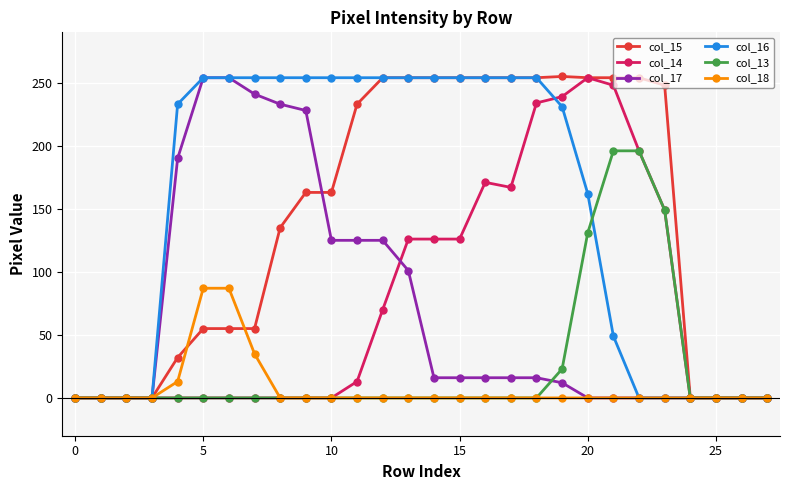

At how many categories does at least one series exceed 97?

20